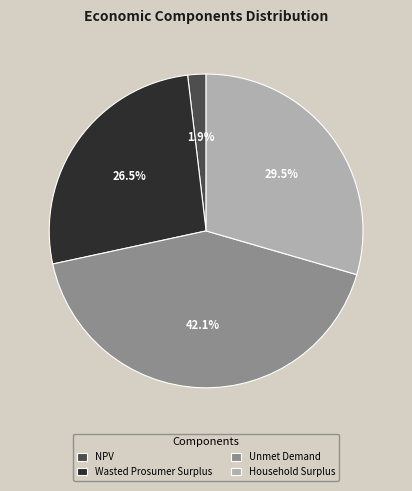

What is the total percentage of Unmet Demand and Household Surplus?

71.6%